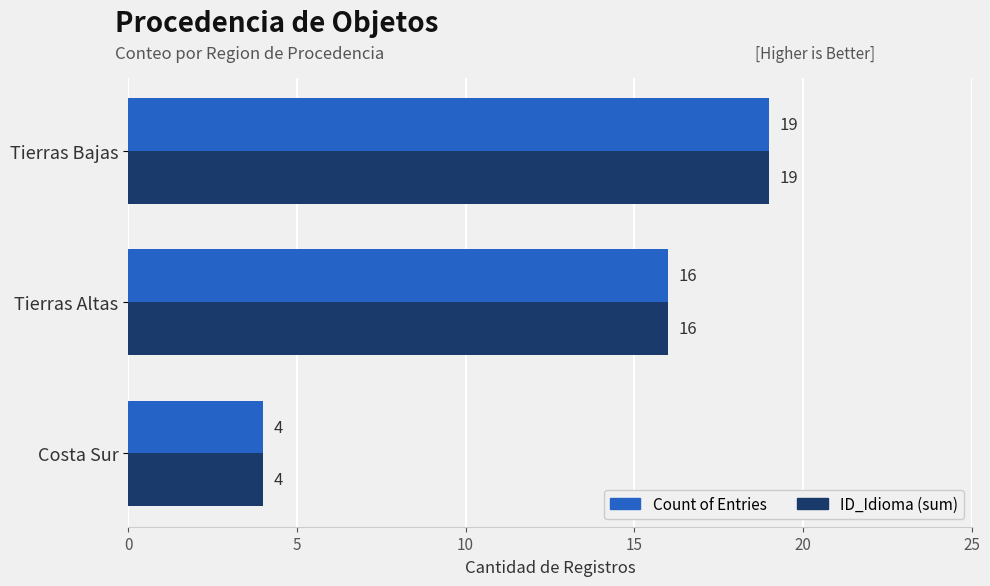

Rank the categories by Count of Entries value from highest to lowest.

Tierras Bajas, Tierras Altas, Costa Sur